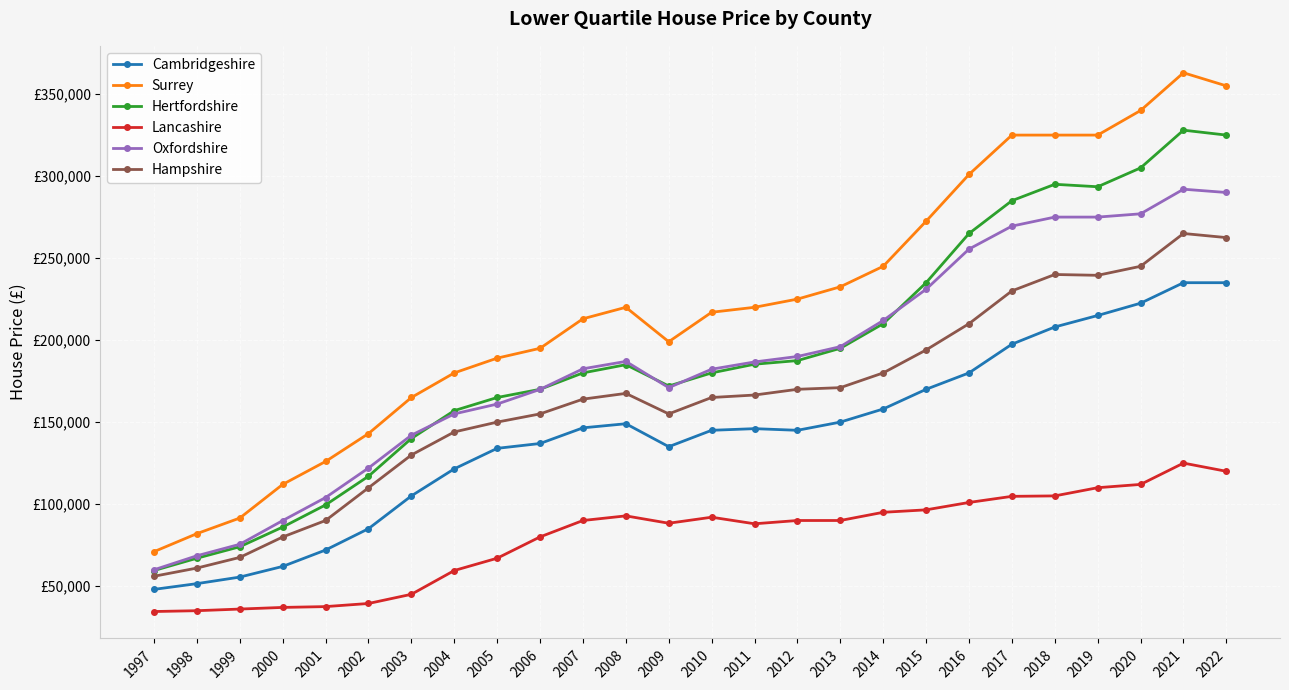

Read the Lancashire value at 2022.

120000